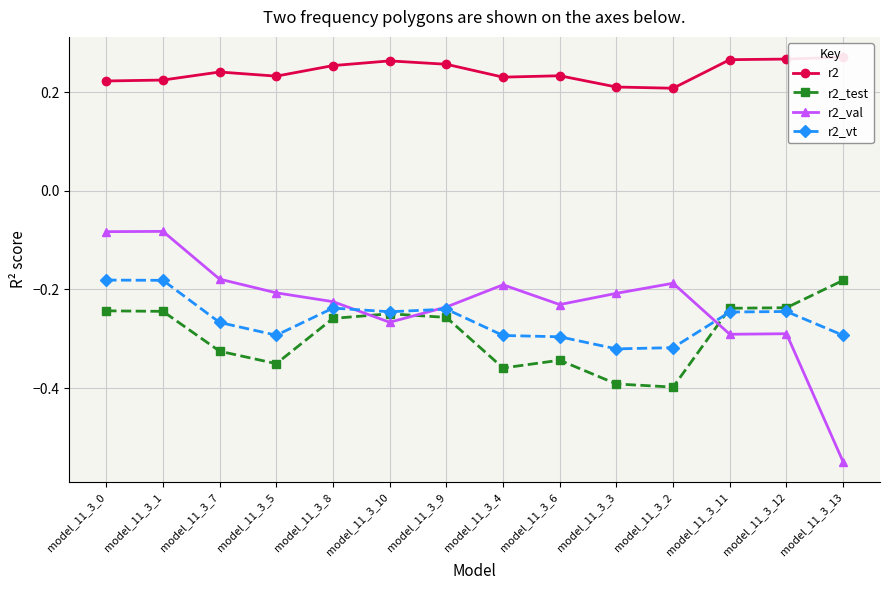

How many distinct data groups are displayed?

4